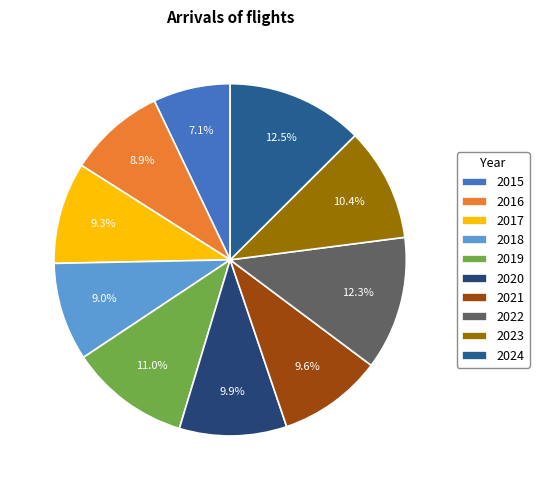

What is the total percentage of 2024 and 2018?

21.6%